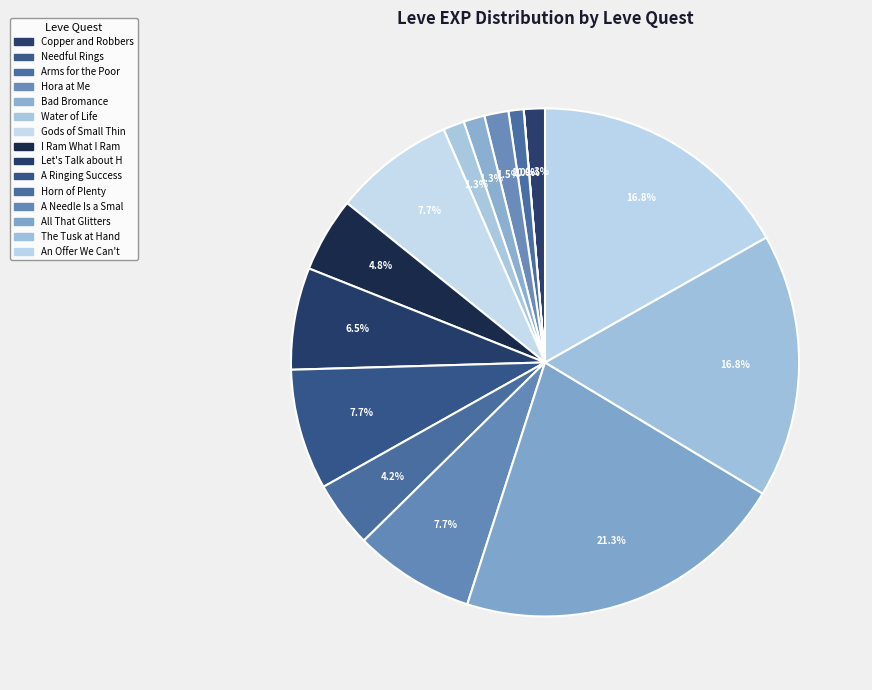

Which slice is the largest?

All That Glitters